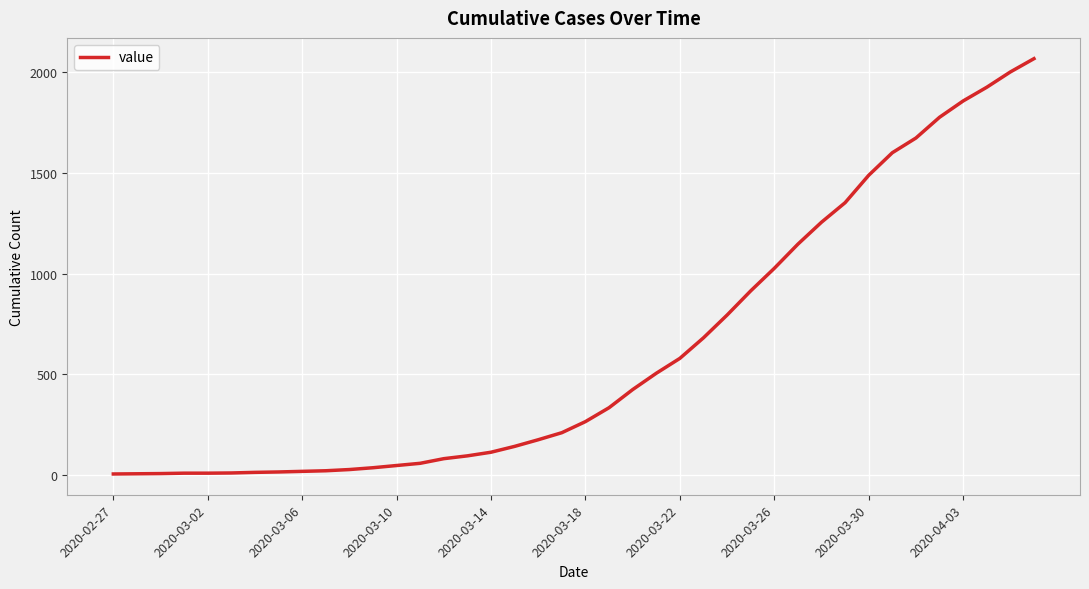

How many series are shown in this chart?

1